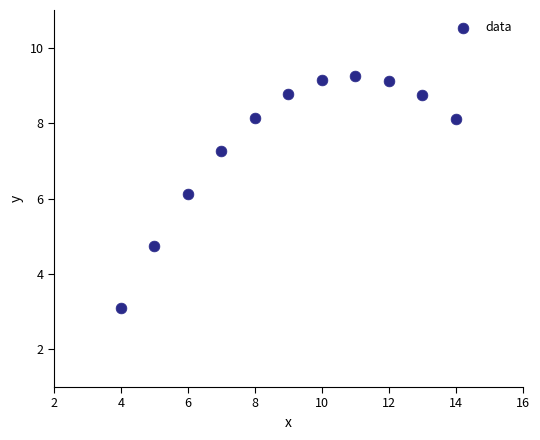

What Y value in the scatter plot is closest to 6?

6.1